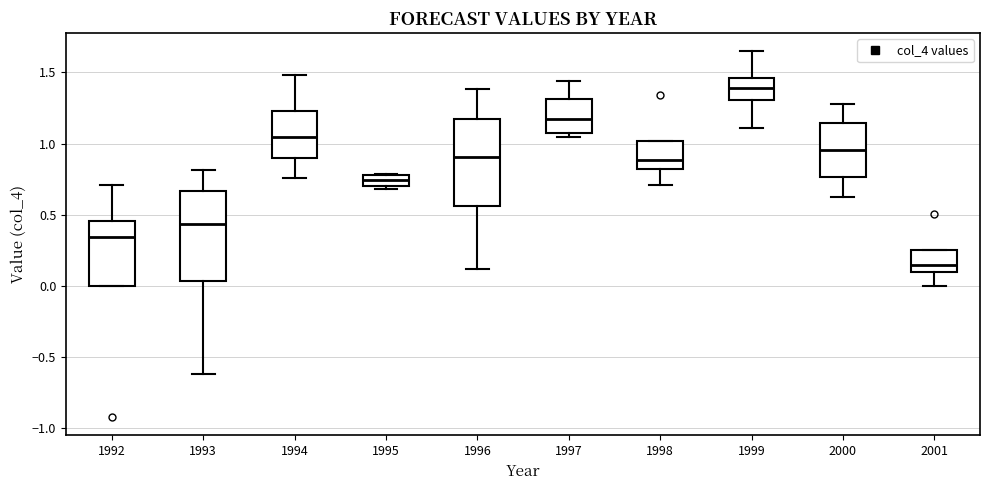

Reading left to right, read every box against the y-axis: the position of its median line, the range the box covers, and the ends of its whiskers. The values are not printed on the chart, so give them approximately, as read against the axis.

1992: median 0.35, box 0.00 to 0.45, whiskers 0.00 to 0.70
1993: median 0.45, box 0.05 to 0.65, whiskers -0.60 to 0.80
1994: median 1.05, box 0.90 to 1.25, whiskers 0.75 to 1.50
1995: median 0.75, box 0.70 to 0.80, whiskers 0.70 (just below the box's lower edge) to 0.80
1996: median 0.90, box 0.55 to 1.15, whiskers 0.10 to 1.40
1997: median 1.20, box 1.05 to 1.30, whiskers 1.05 (just below the box's lower edge) to 1.45
1998: median 0.90, box 0.80 to 1.00, whiskers 0.70 to 1.00
1999: median 1.40, box 1.30 to 1.45, whiskers 1.10 to 1.65
2000: median 0.95, box 0.75 to 1.15, whiskers 0.65 to 1.30
2001: median 0.15, box 0.10 to 0.25, whiskers 0.00 to 0.25